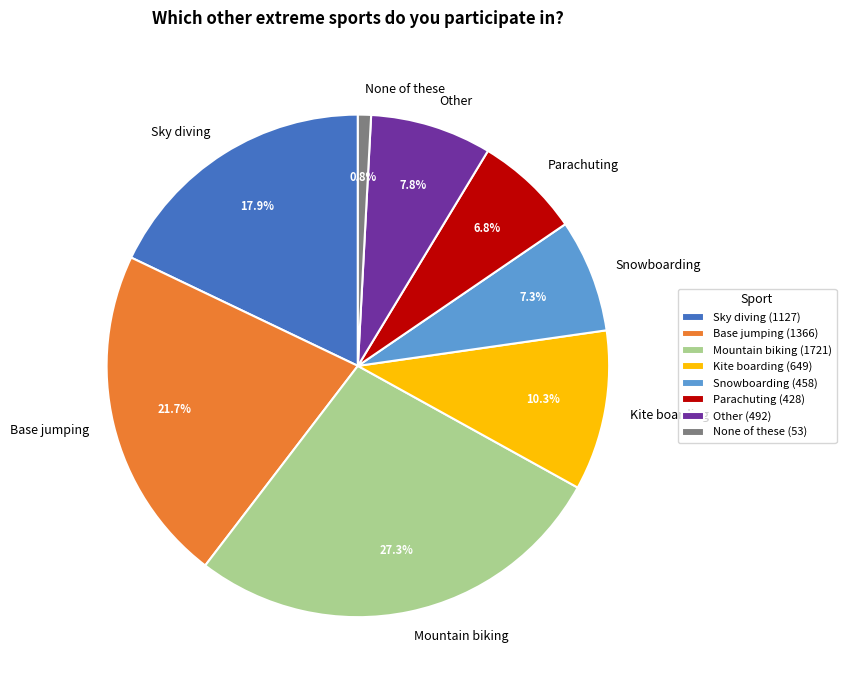

What percentage is the Sky diving slice, to the nearest percent?

18%